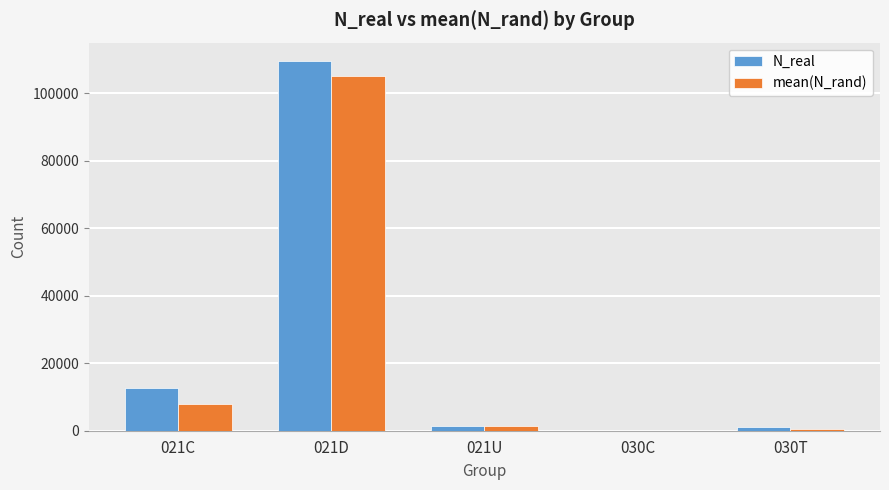

Which label corresponds to the largest value in the chart?

021D